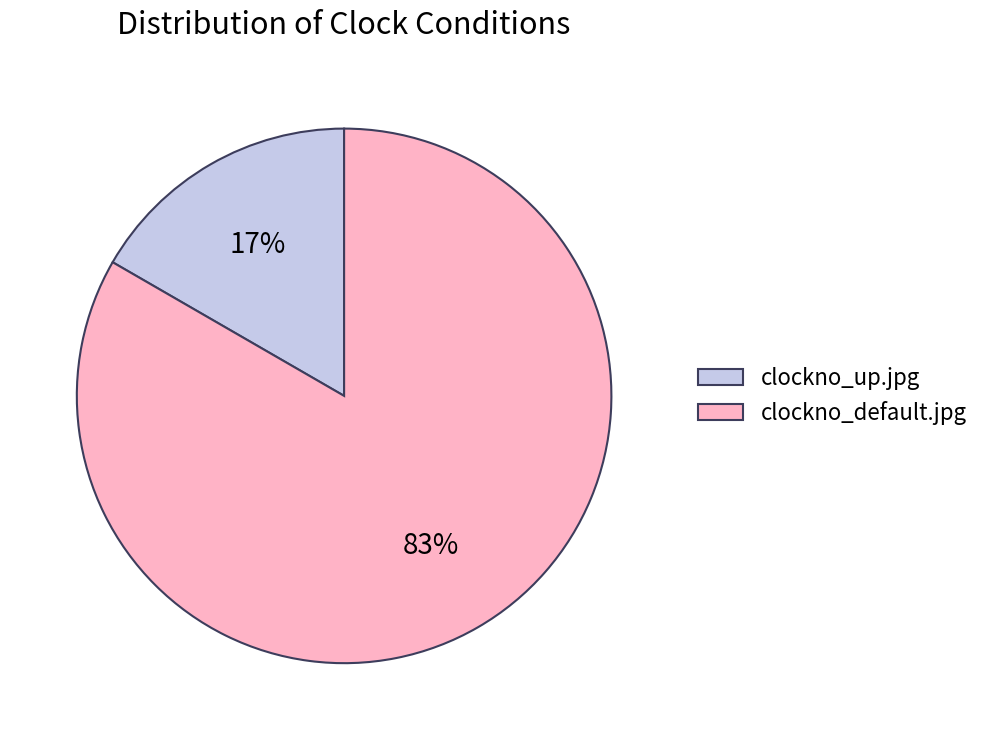

Which category has the smallest portion of the pie?

clockno_up.jpg